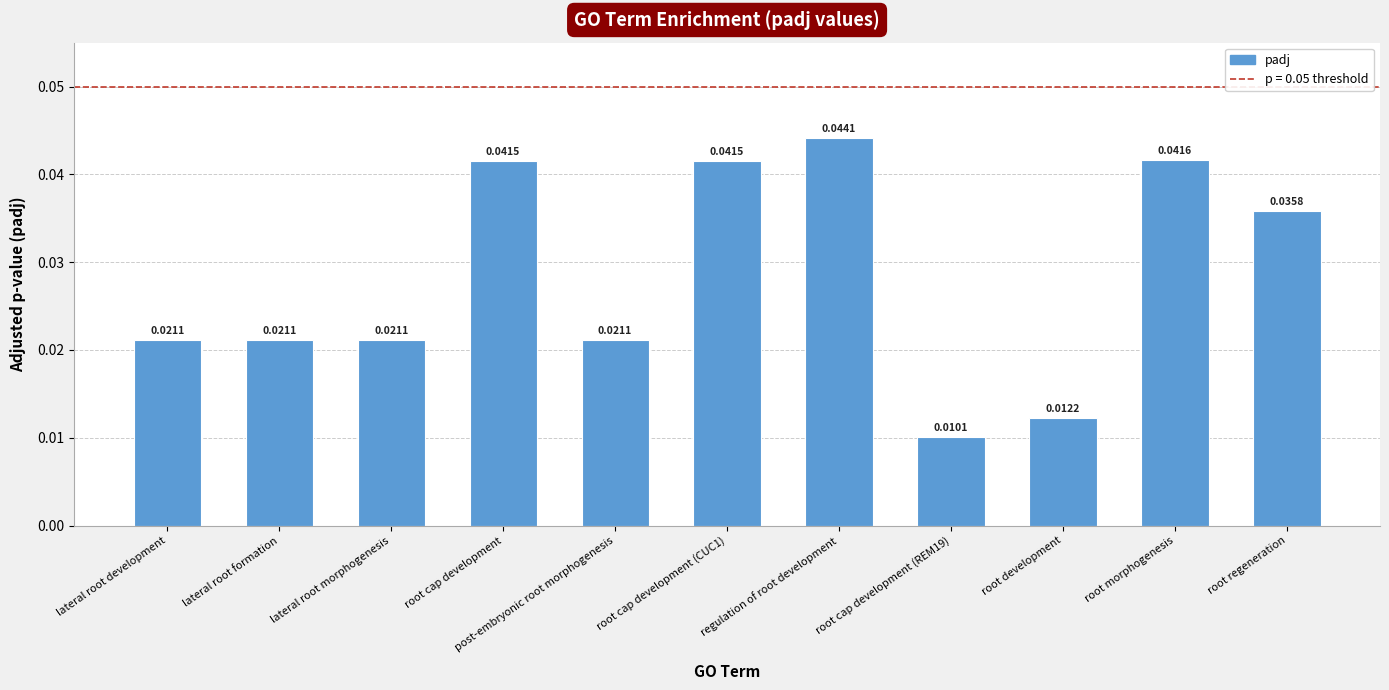

Between root regeneration and root cap development, which is larger?

root cap development